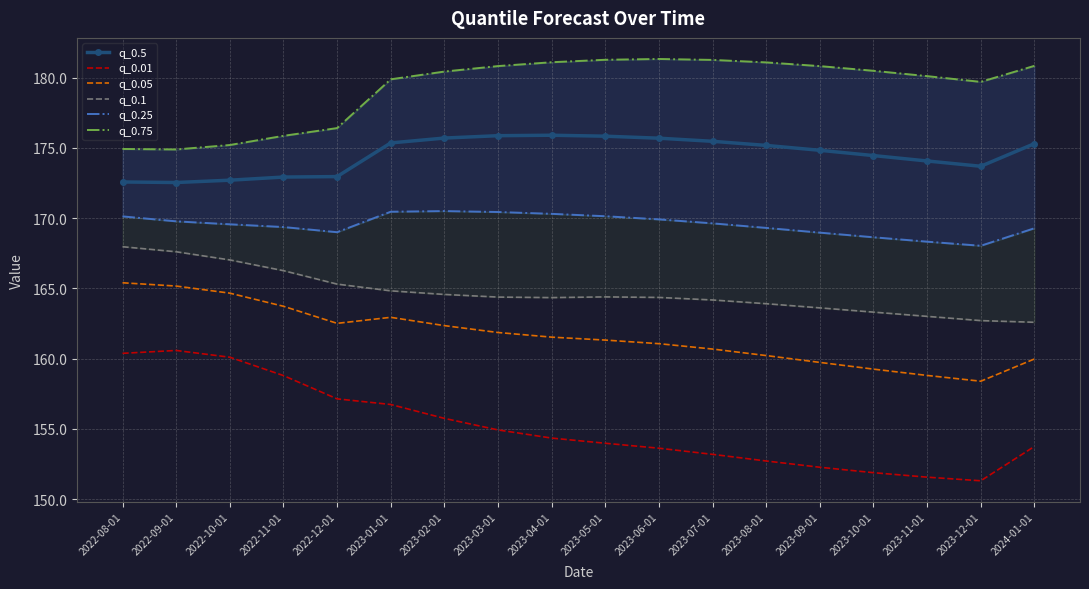

At how many categories does at least one series exceed 177?

13